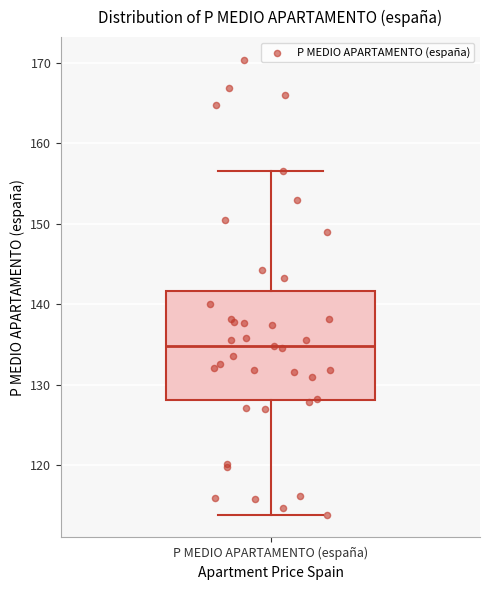

Transcribe this box plot: give where the median line is, the range the box spans, and where the two whiskers end, as read against the y-axis. The values are not printed on the chart, so give them approximately, as read against the axis.

median 135, box 128 to 142, whiskers 114 to 157